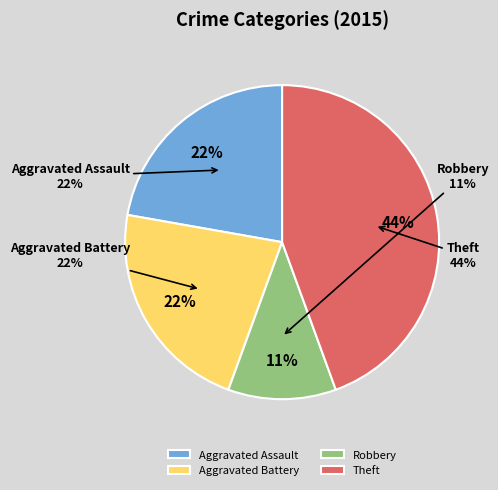

To the nearest percent, what is the combined percentage of Aggravated Battery and Aggravated Assault?

44%